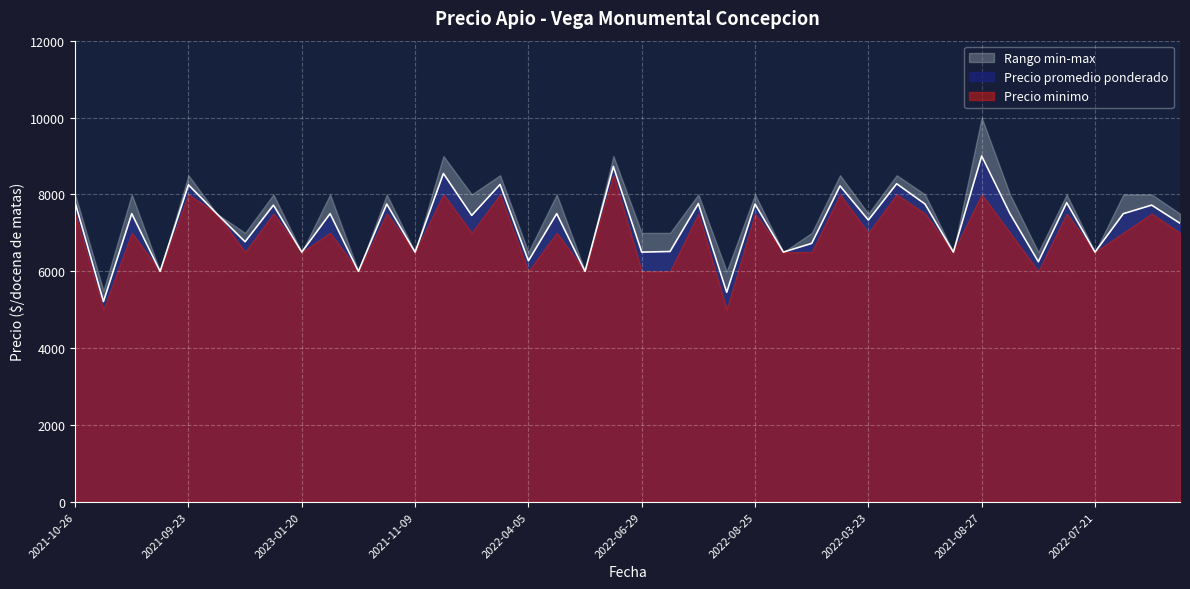

True or false: Precio promedio ponderado and Precio minimo intersect in this chart.

False